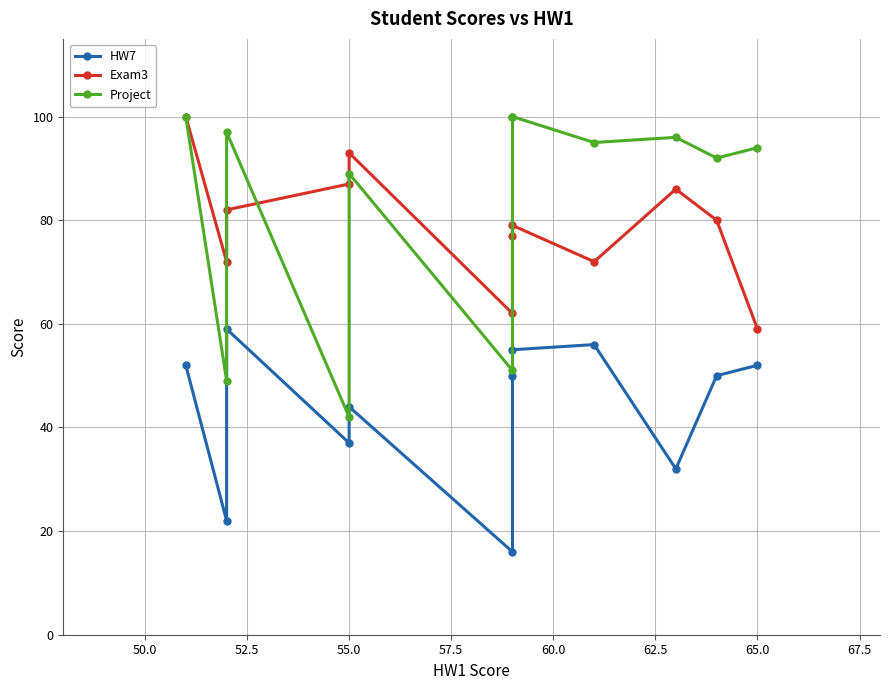

At how many categories does at least one series exceed 78?

10